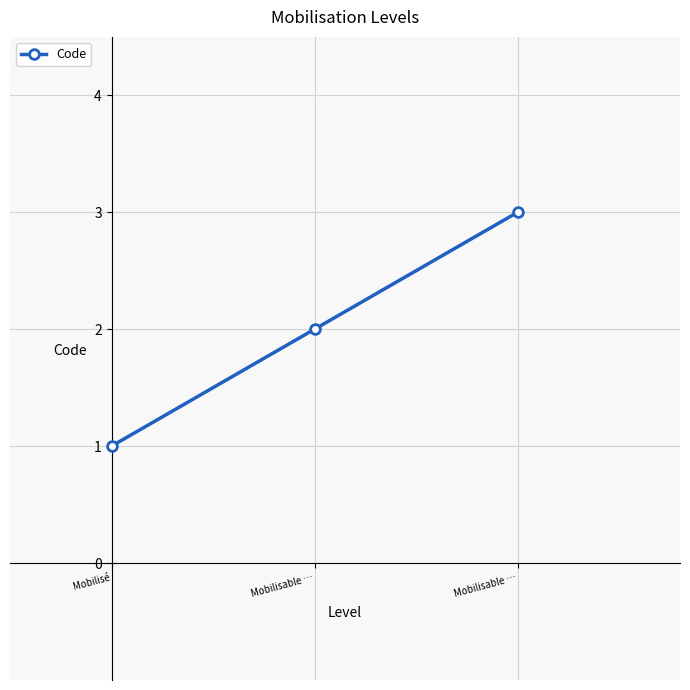

Reading left to right, list all the values displayed in this chart.

1	2	3